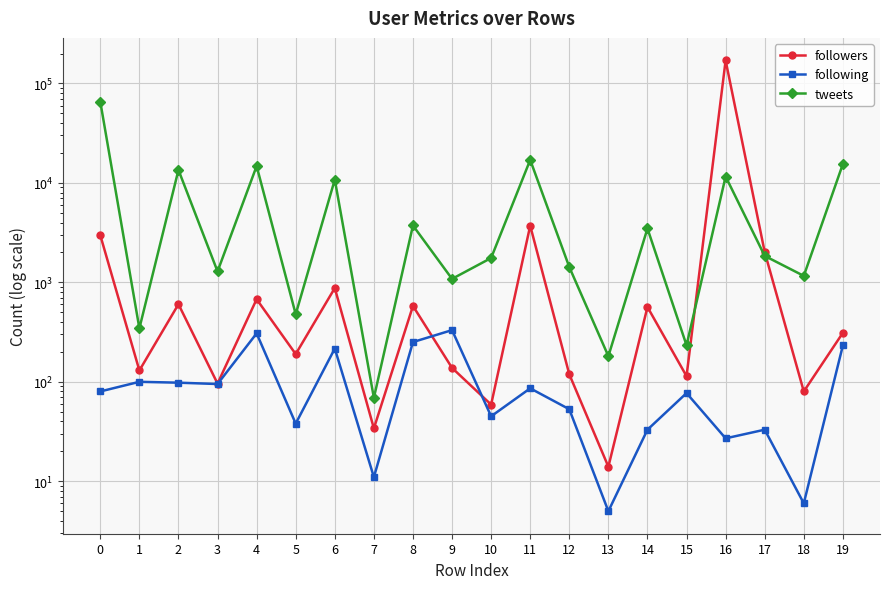

Reading left to right, transcribe all the data shown in this chart.

followers: 0=2976	1=130	2=603	3=96	4=677	5=190	6=877	7=34	8=579	9=138	10=59	11=3714	12=119	13=14	14=565	15=114	16=170575	17=2017	18=80	19=311
following: 0=80	1=100	2=98	3=95	4=307	5=38	6=216	7=11	8=251	9=331	10=45	11=86	12=53	13=5	14=33	15=77	16=27	17=33	18=6	19=232
tweets: 0=65549	1=345	2=13499	3=1288	4=14779	5=478	6=10799	7=69	8=3732	9=1084	10=1758	11=17040	12=1426	13=181	14=3482	15=233	16=11602	17=1845	18=1162	19=15493